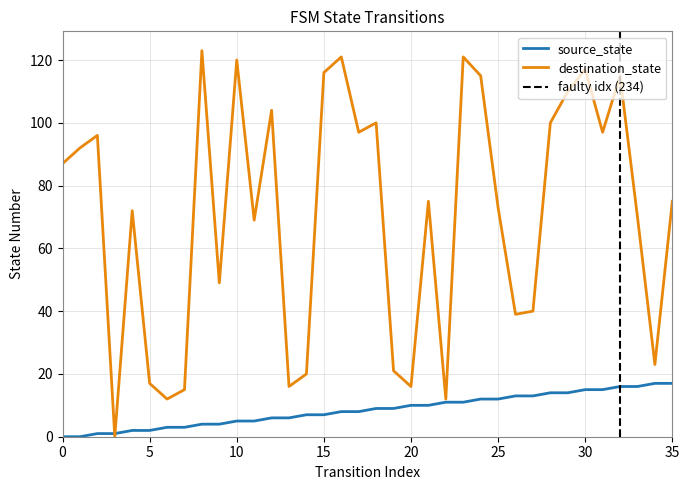

How many series are shown in this chart?

2